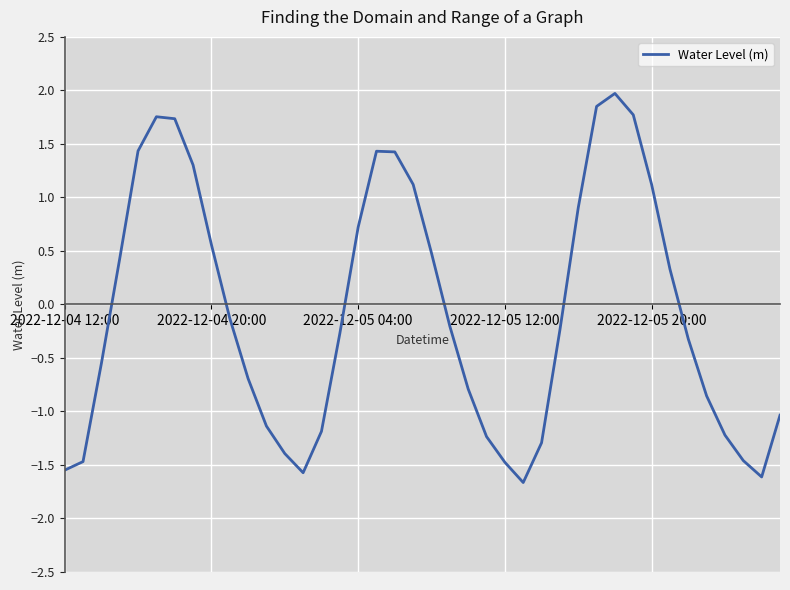

Does the chart have visible grid lines?

Yes